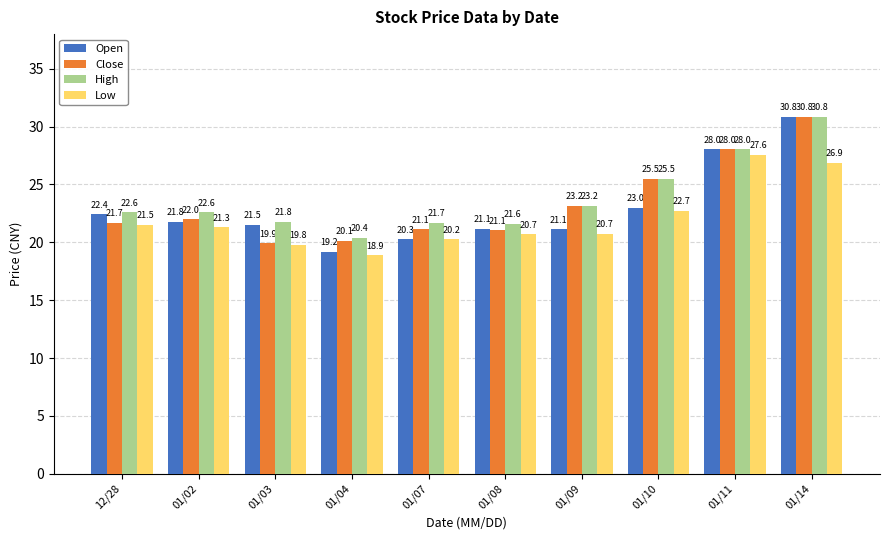

What is the difference between the maximum and minimum values in the Low series?

8.7